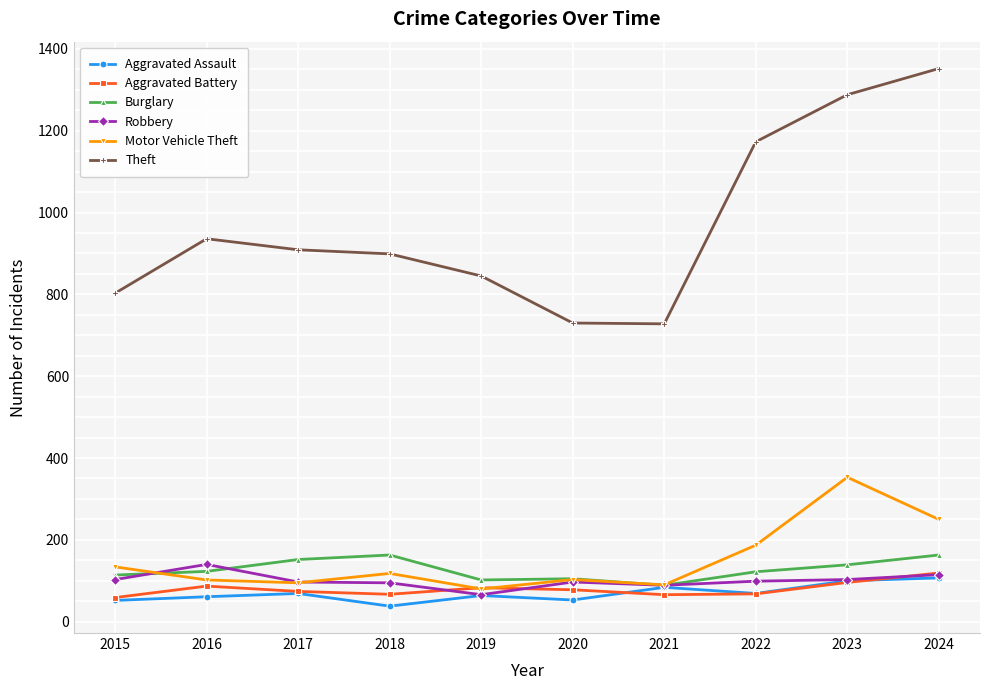

What is the difference between the Aggravated Assault values at 2021 and 2024?

23